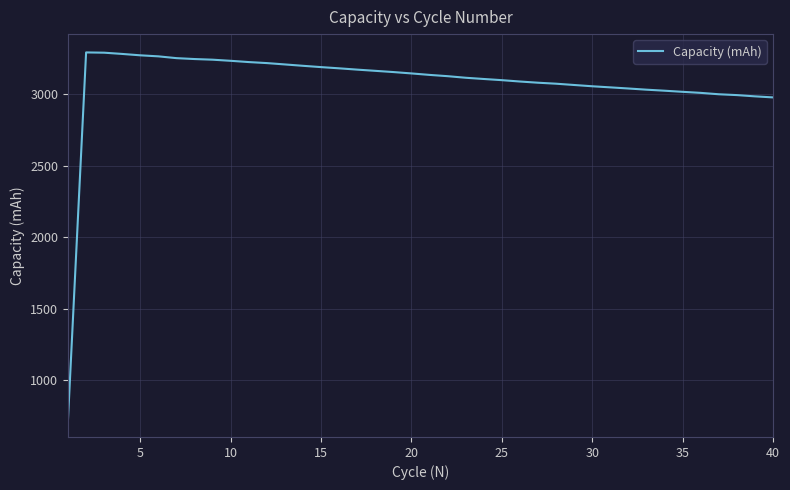

What is the difference between the maximum and minimum values?

2560.9